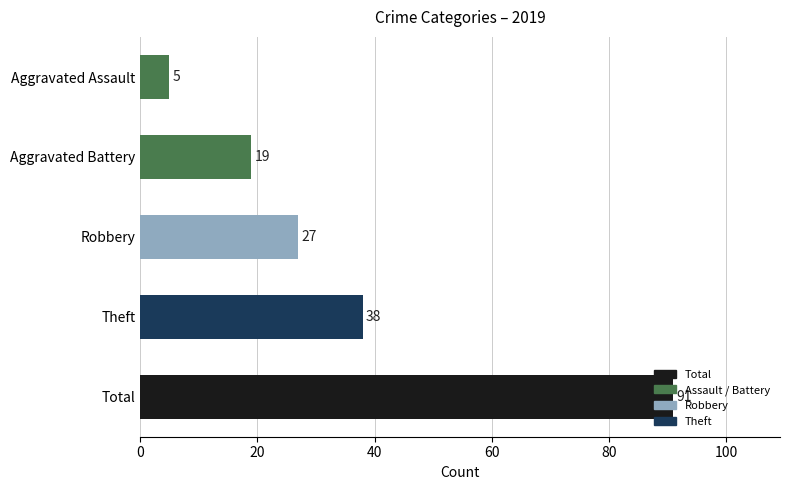

List the labels in order of value, smallest first.

Aggravated Assault, Aggravated Battery, Robbery, Theft, Total